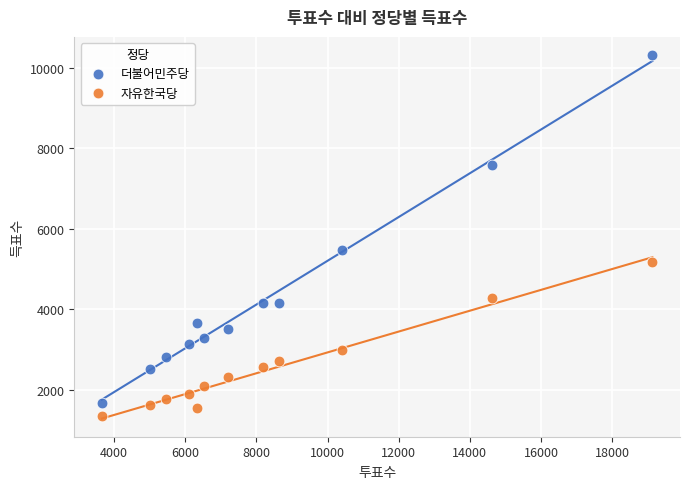

In the 더불어민주당 series, what Y value is closest to 5992?

5472